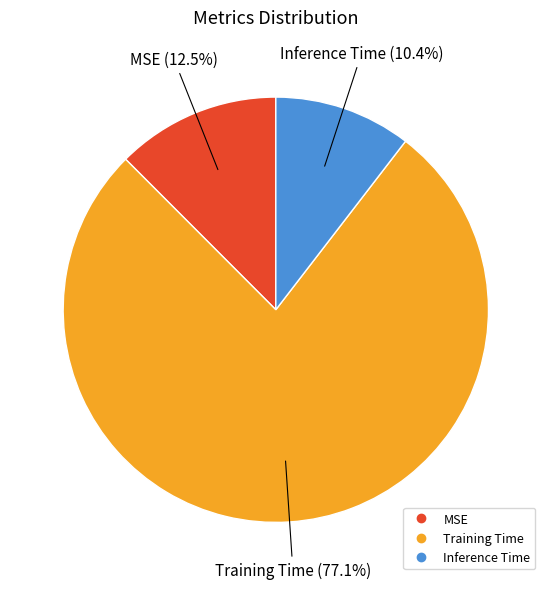

Which category has the biggest portion of the pie?

Training Time